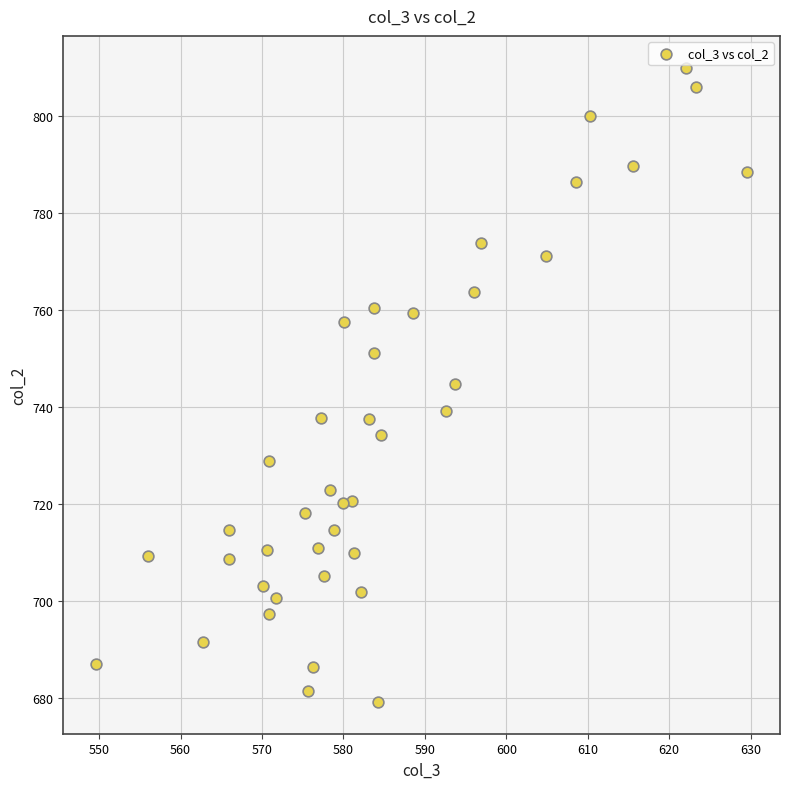

What is the range of Y values (max minus min)?

130.9